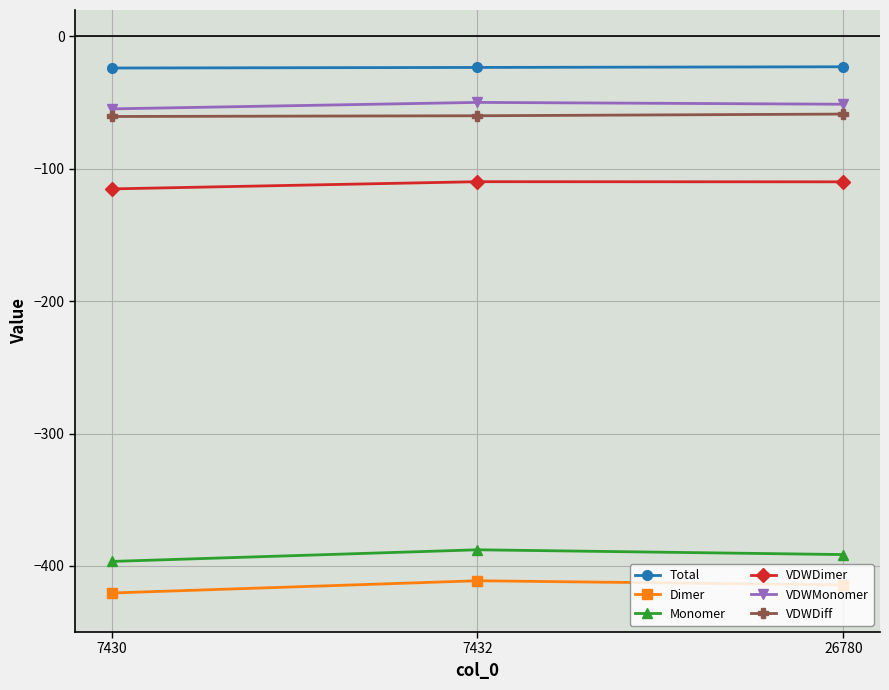

What is the difference between the maximum and second lowest values in the VDWDimer series?

0.1